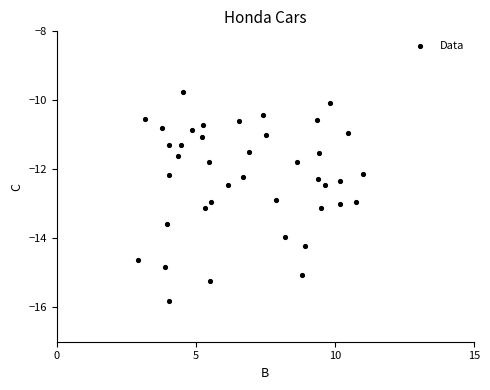

What is the range of X values (max minus min)?

8.1